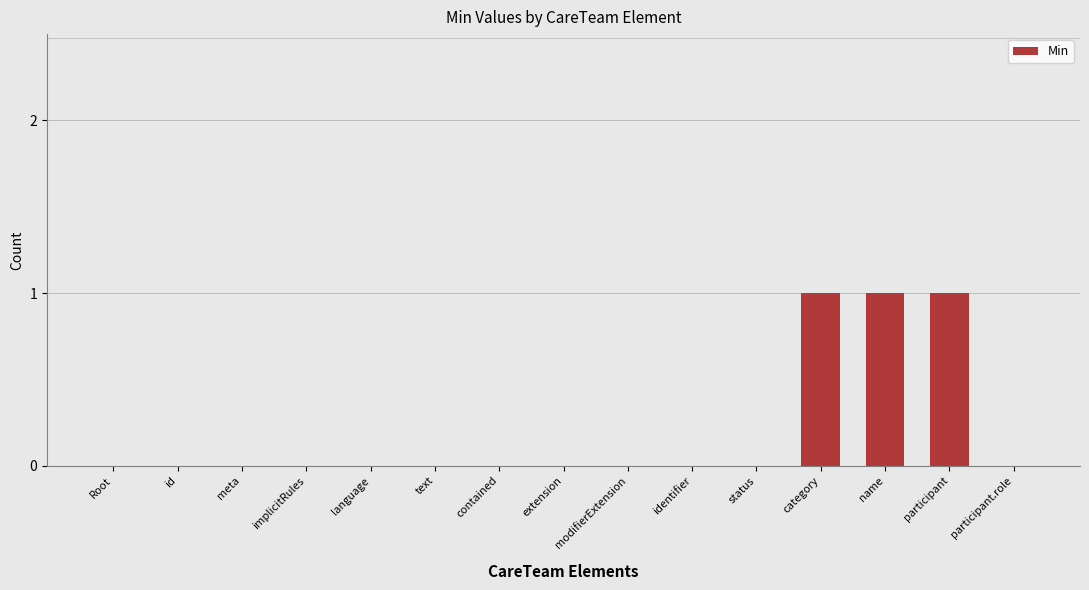

The chart shows a value of 0 at name. True or false?

False